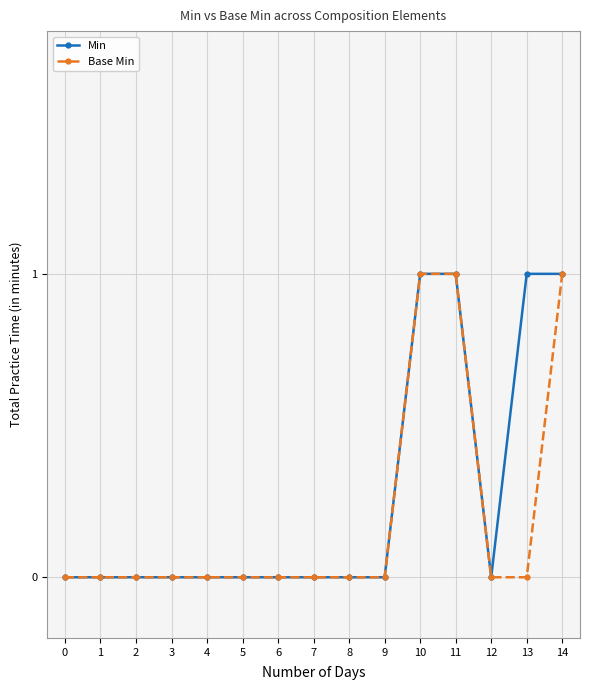

How many series are shown in this chart?

2